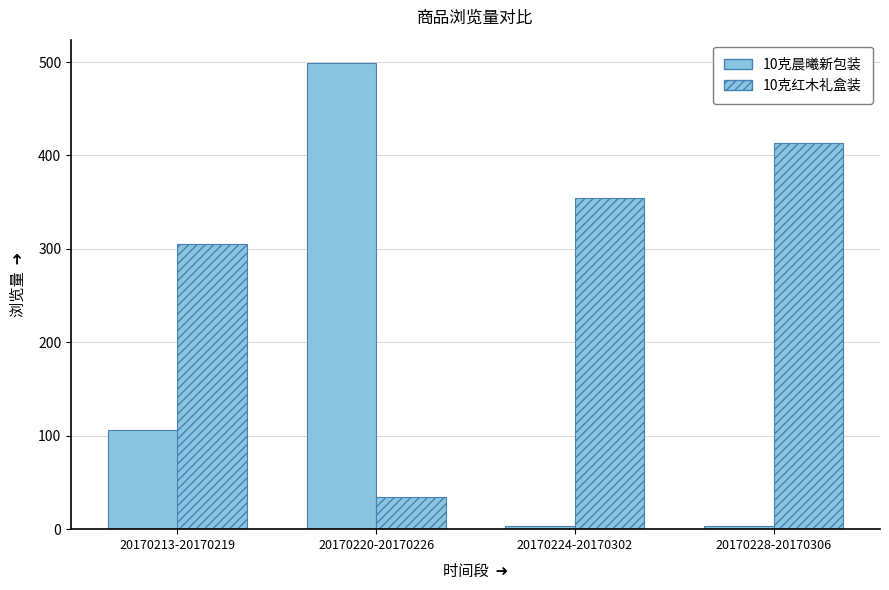

Rank the series by their average value, from lowest to highest.

10克晨曦新包装, 10克红木礼盒装